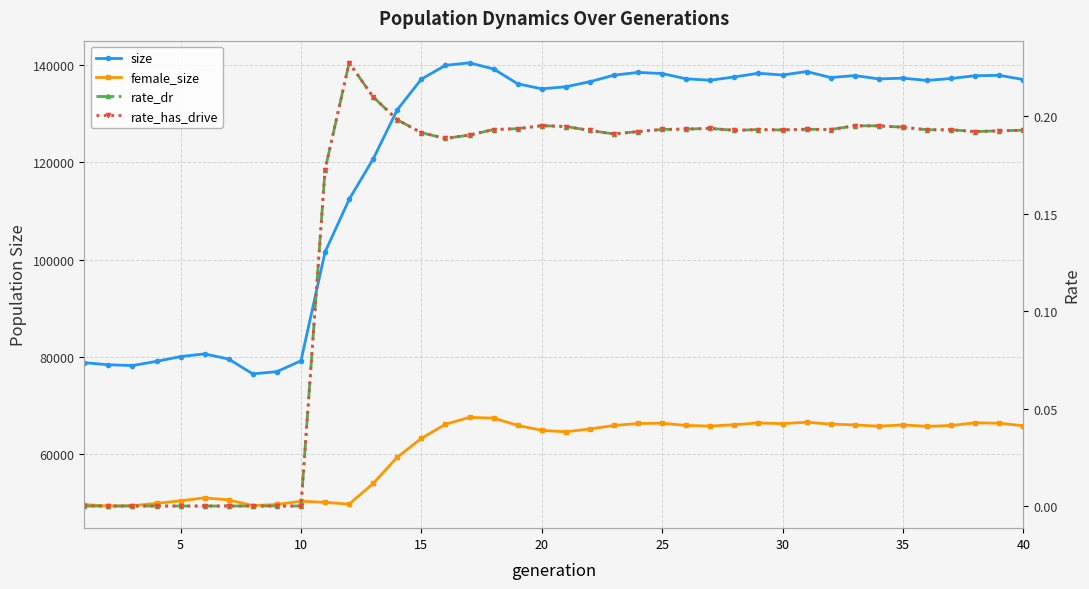

Which has a higher value, 0 or 20?

20